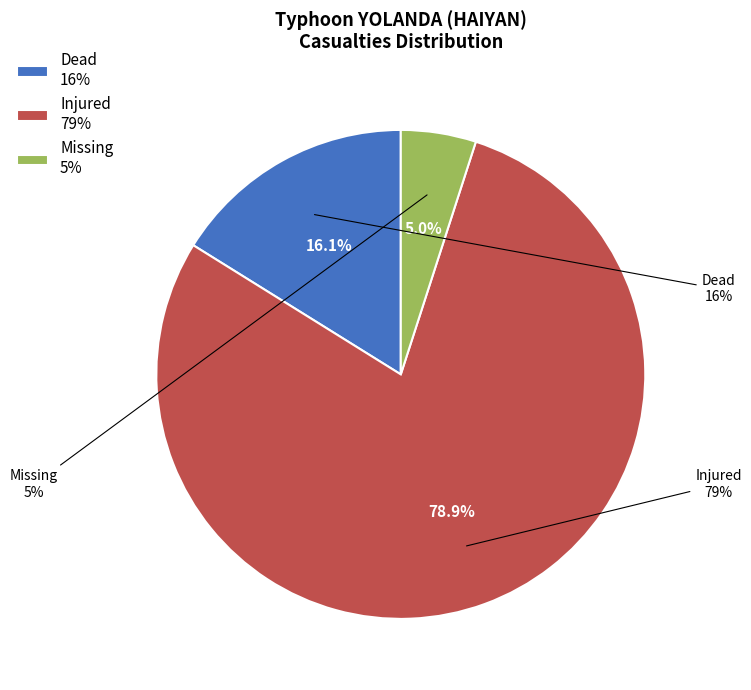

To the nearest percent, what percentage of the pie is Missing?

5%